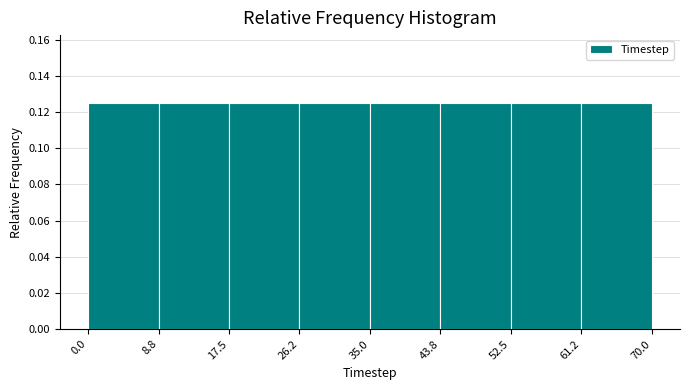

Reading left to right, transcribe this chart: for each bar, give the range it covers on the x-axis and its height. The values are not printed on the chart, so give them approximately, as read against the axis.

0.0 to 8.8: 0.126
8.8 to 17.5: 0.126
17.5 to 26.2: 0.126
26.2 to 35.0: 0.126
35.0 to 43.8: 0.126
43.8 to 52.5: 0.126
52.5 to 61.2: 0.126
61.2 to 70.0: 0.126